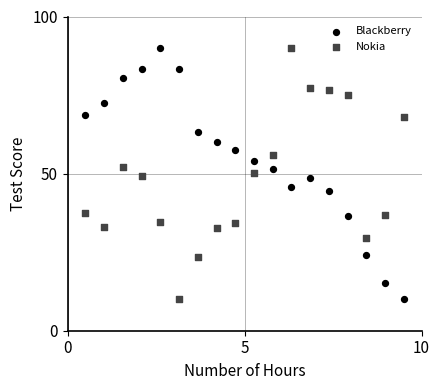

What is the X range (max minus min) for the scatter plot?

9.0